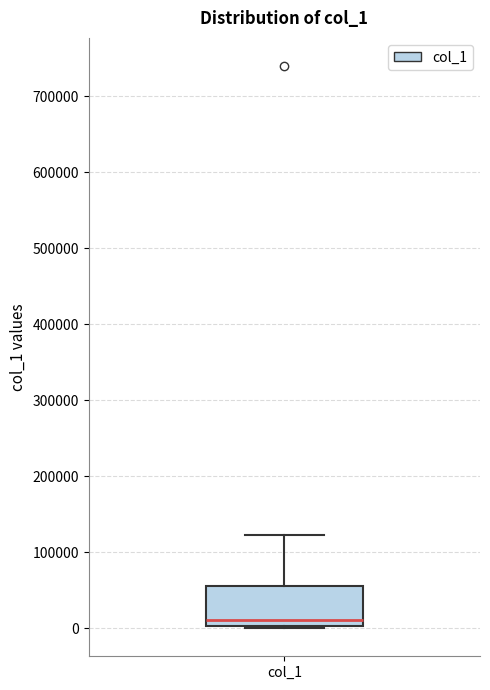

Where is the upper edge of the box for col_1 on the y-axis? The values are not printed on the chart, so give them approximately, as read against the axis.

60000